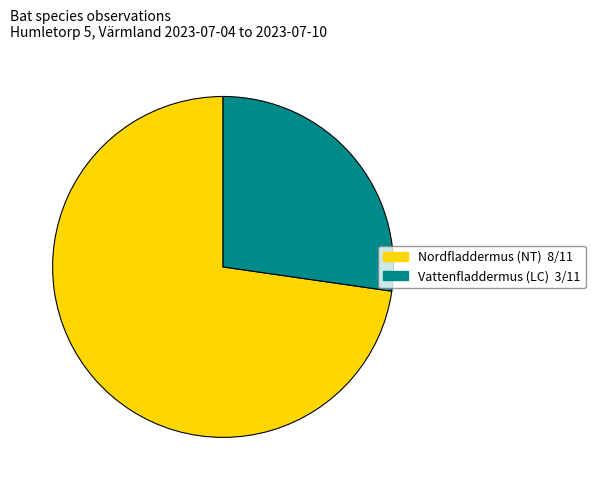

Is it true that Vattenfladdermus (LC) is 15% of the pie?

False